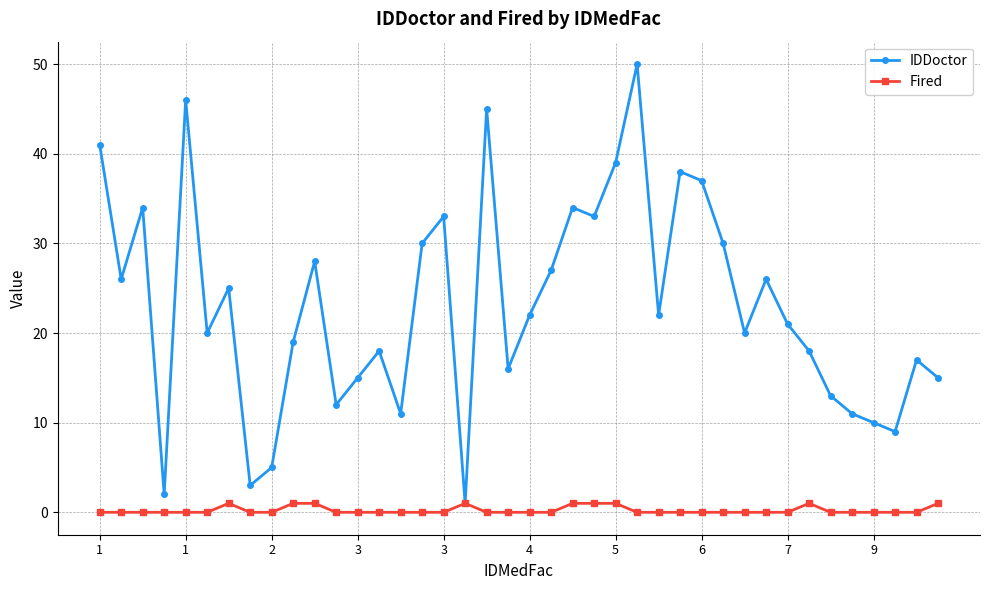

What is the highest value of the IDDoctor series?

50